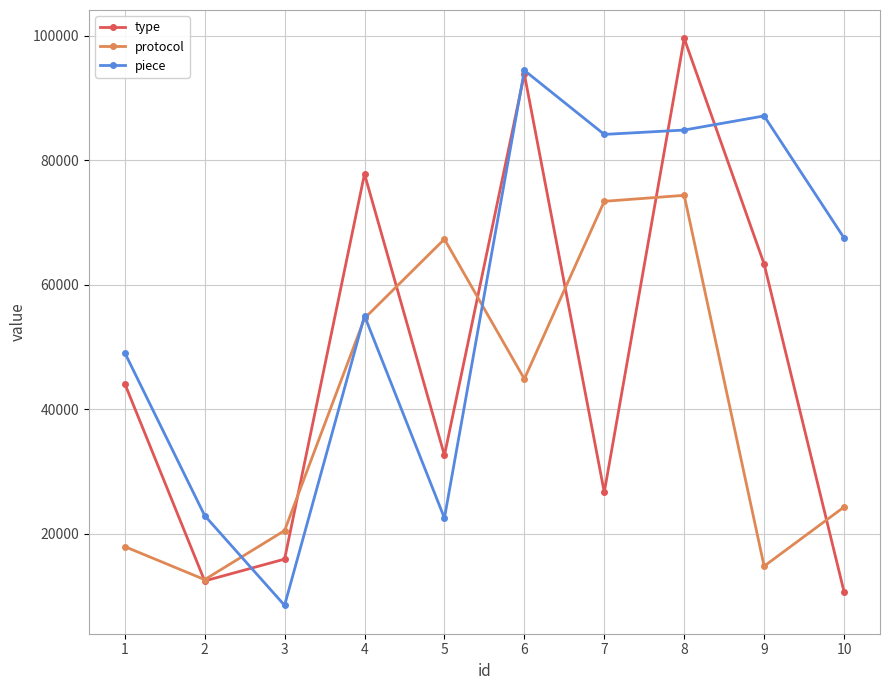

At which category does protocol reach its first local valley?

2